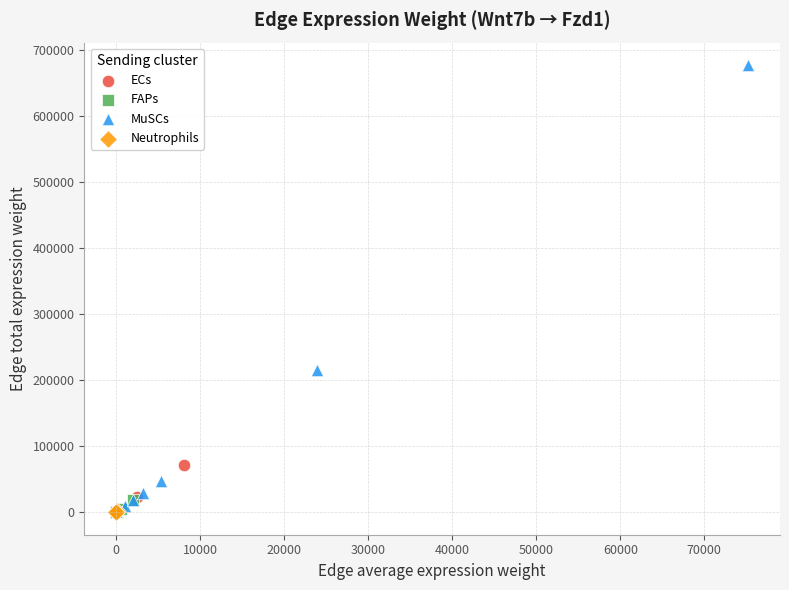

Which series has the widest spread of Y values?

MuSCs